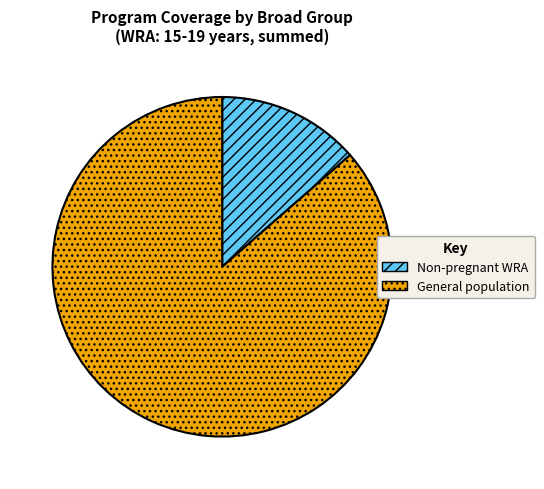

Between Non-pregnant WRA and General population, which is larger?

General population